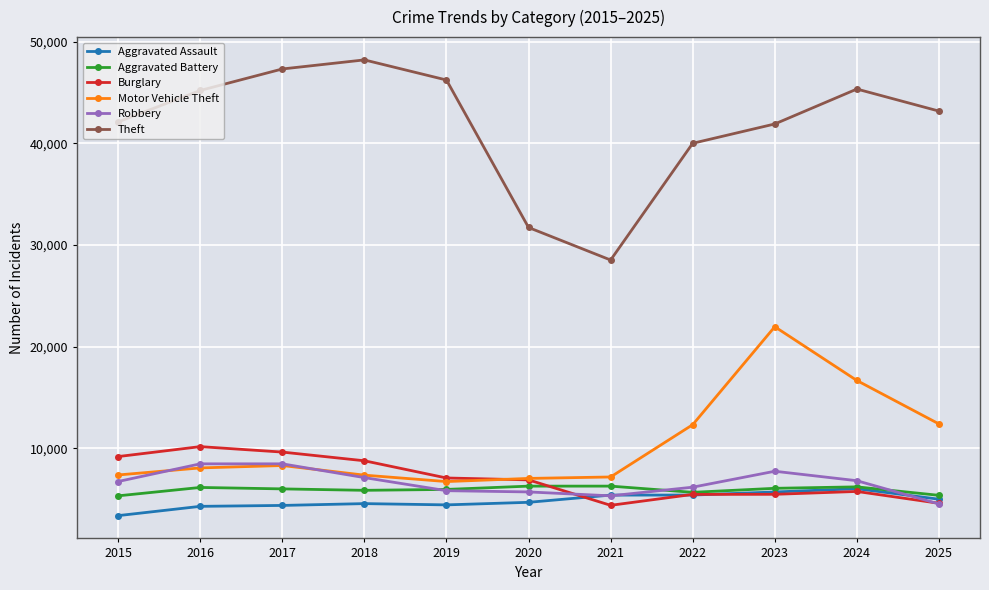

What is the highest value of the Motor Vehicle Theft series?

21951